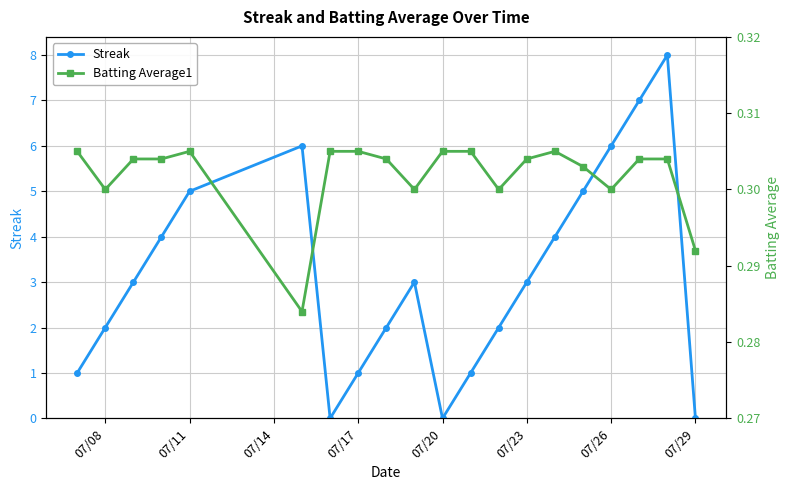

How many times do Batting Average1 and Streak cross each other?

5